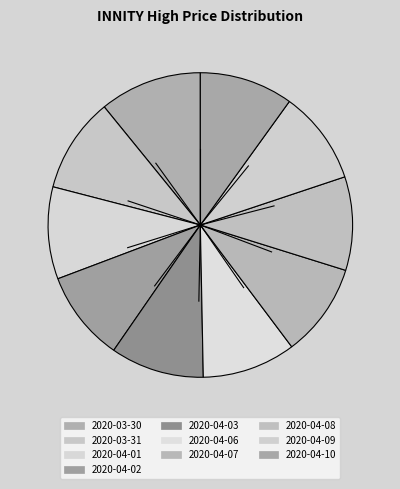

Do 2020-04-09 and 2020-03-31 together represent more than half of the pie?

No